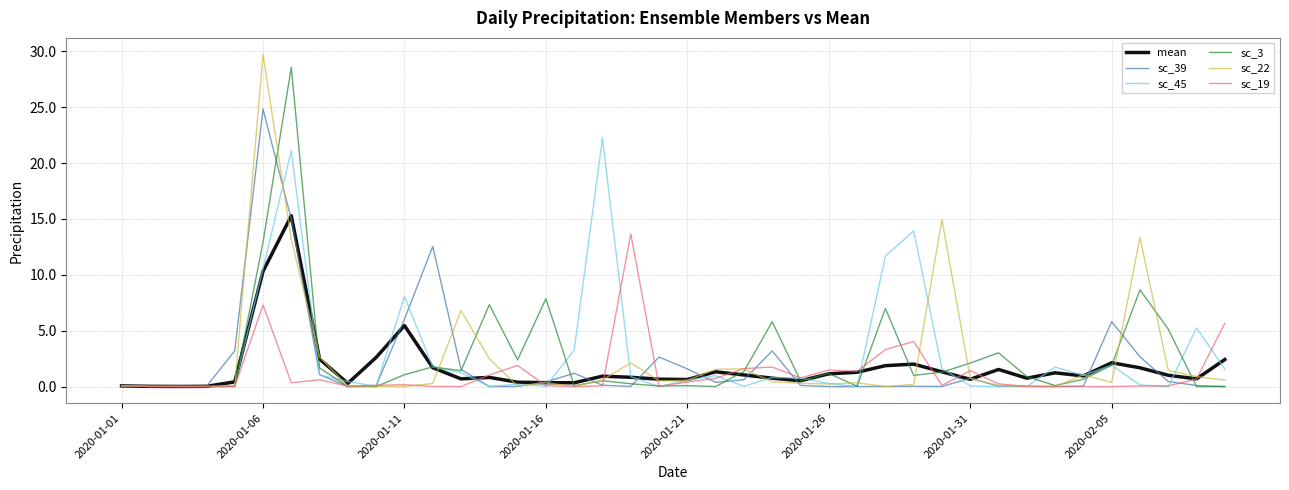

Rank the series by their maximum value, from lowest to highest.

sc_19, mean, sc_45, sc_39, sc_3, sc_22